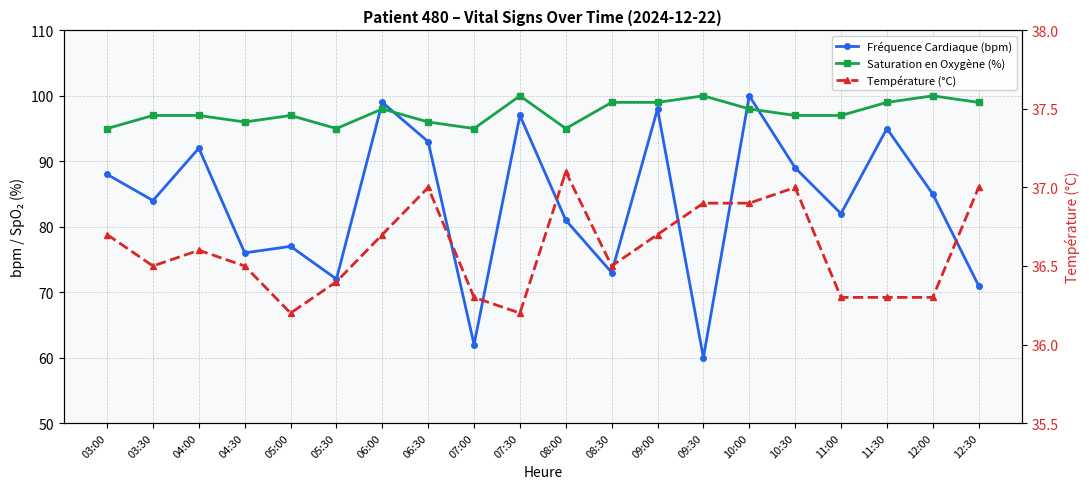

At which category is the sum across all series the highest?

10:00